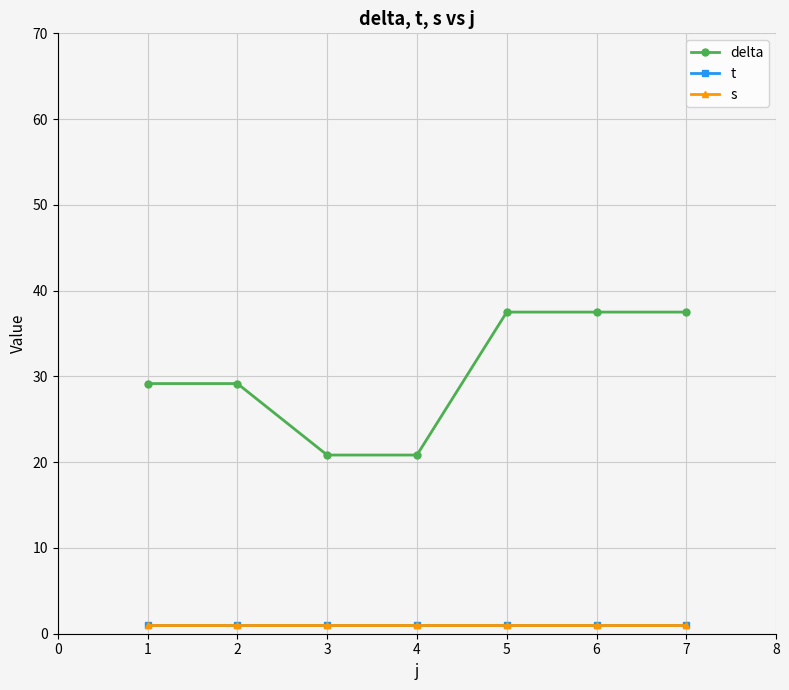

Between 6 and 4, which is larger?

6